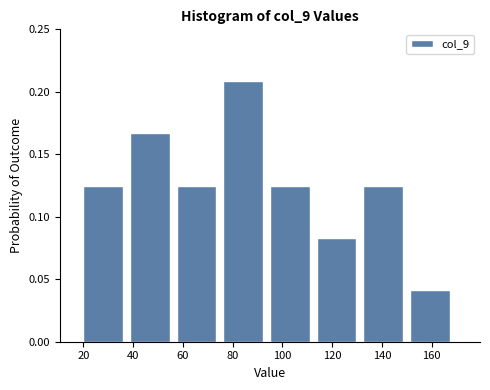

Reading left to right, transcribe this chart: for each bar, give the range it covers on the x-axis and its height. Neither the bar edges nor the heights are printed on the chart, so give them approximately, as read against the axes.

20 to 38: 0.125
38 to 58: 0.165
58 to 76: 0.125
76 to 96: 0.210
96 to 114: 0.125
114 to 132: 0.085
132 to 152: 0.125
152 to 170: 0.040